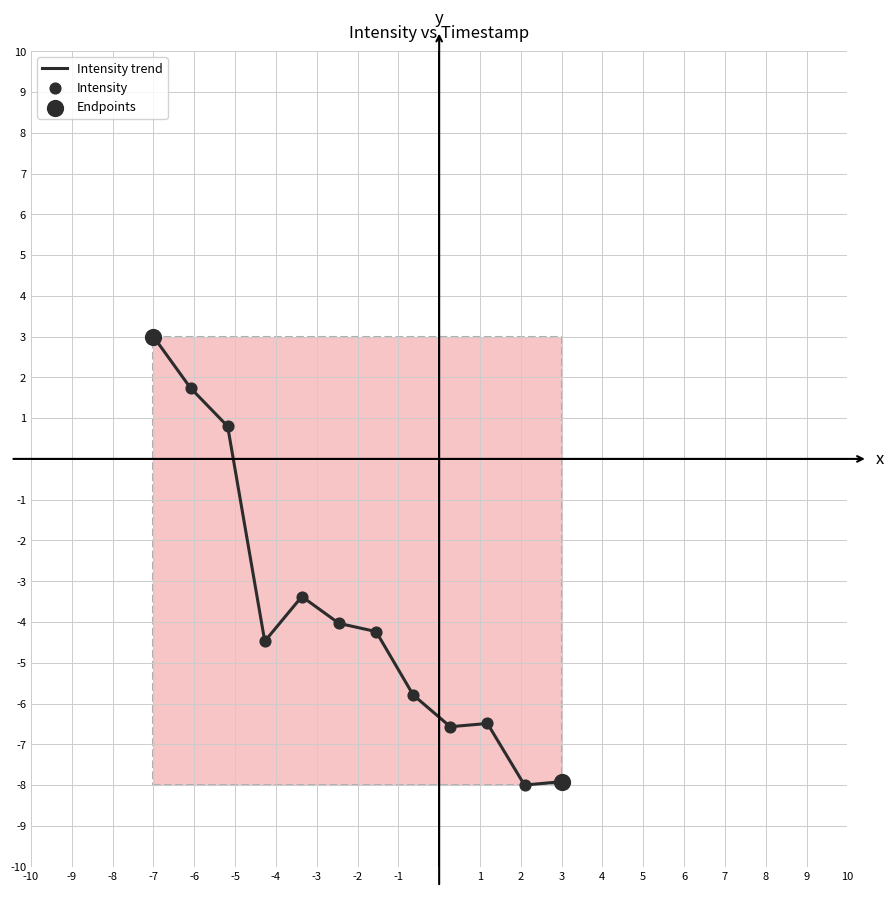

What is the minimum value shown in the chart?

-8.0